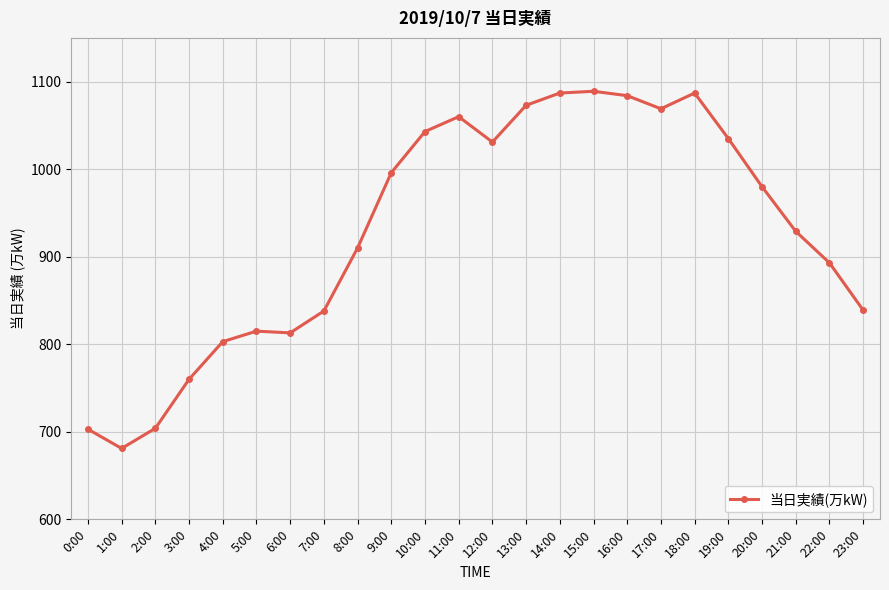

At which category does the data reach its first local valley?

1:00